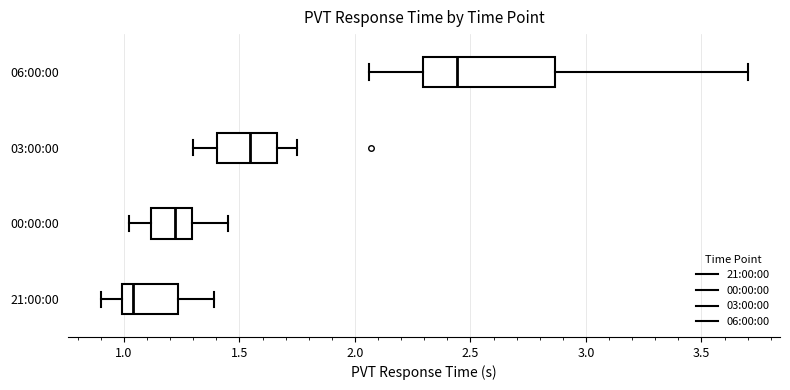

Where is the left edge of the box for 03:00:00 on the x-axis? The values are not printed on the chart, so give them approximately, as read against the axis.

1.40